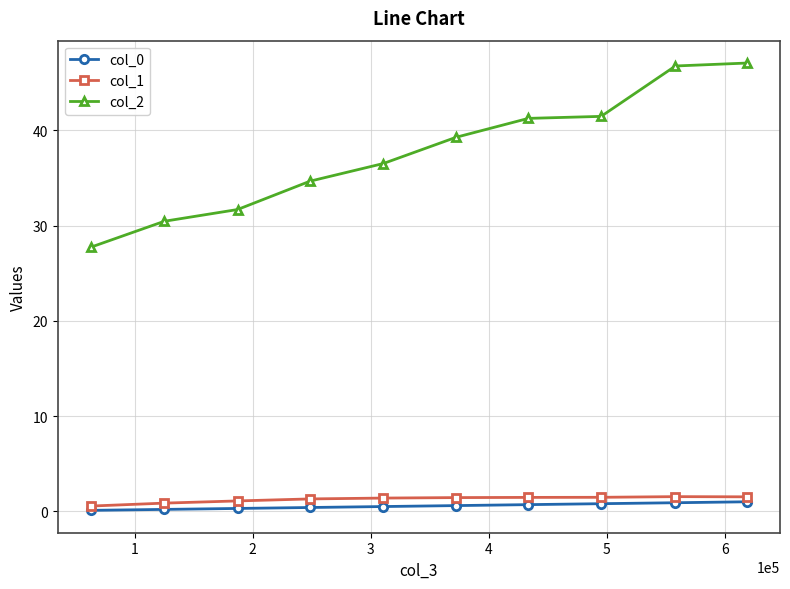

What is the sum of all col_1 values?

12.6